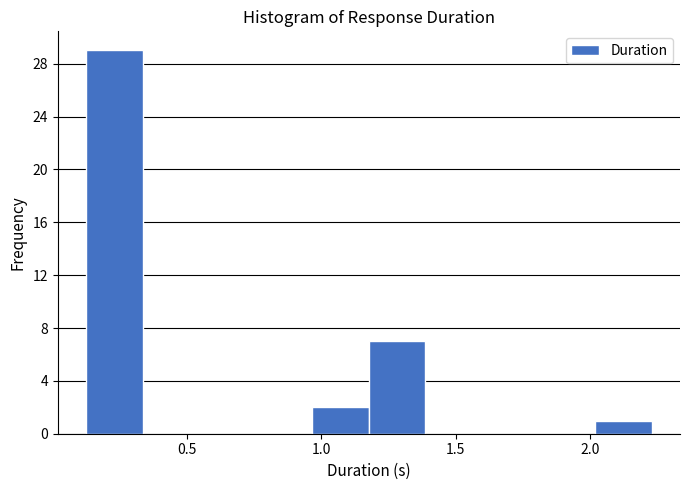

Which range on the x-axis has the tallest bar?

0.15 to 0.35